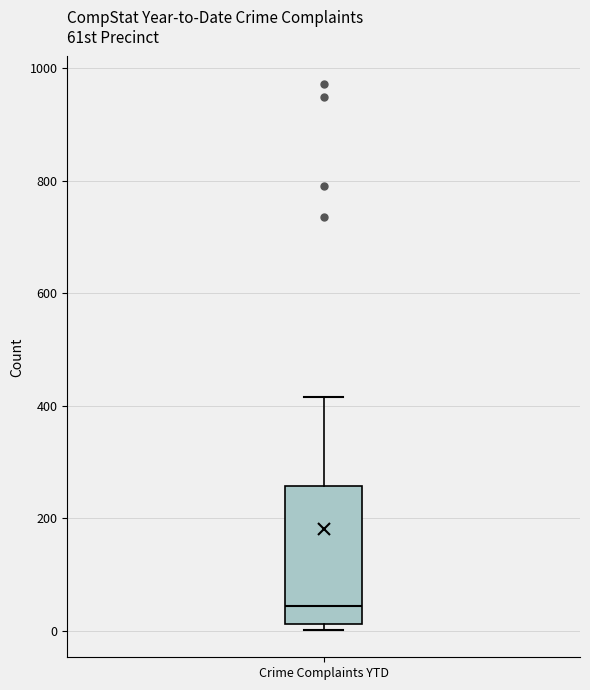

Where does the median line of the box for Crime Complaints YTD sit on the y-axis? The values are not printed on the chart, so give them approximately, as read against the axis.

40